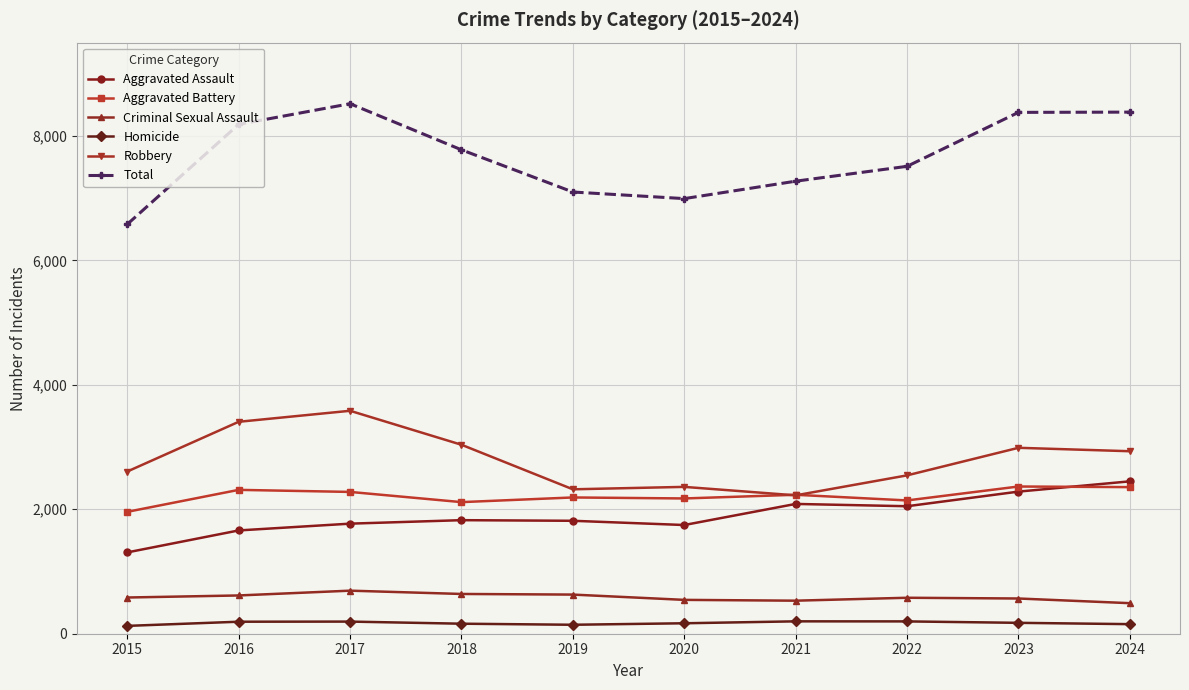

True or false: Total and Homicide intersect in this chart.

False